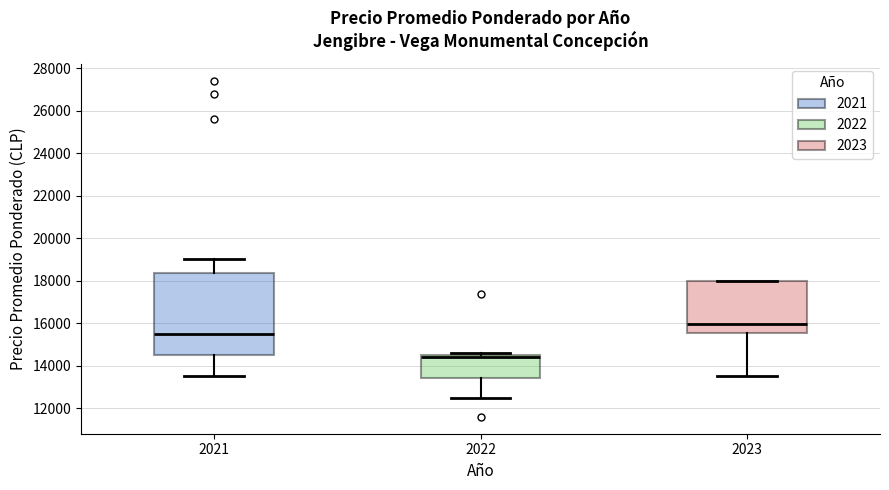

Where does the lower whisker of the box at x = 2022 end on the y-axis? The values are not printed on the chart, so give them approximately, as read against the axis.

12600